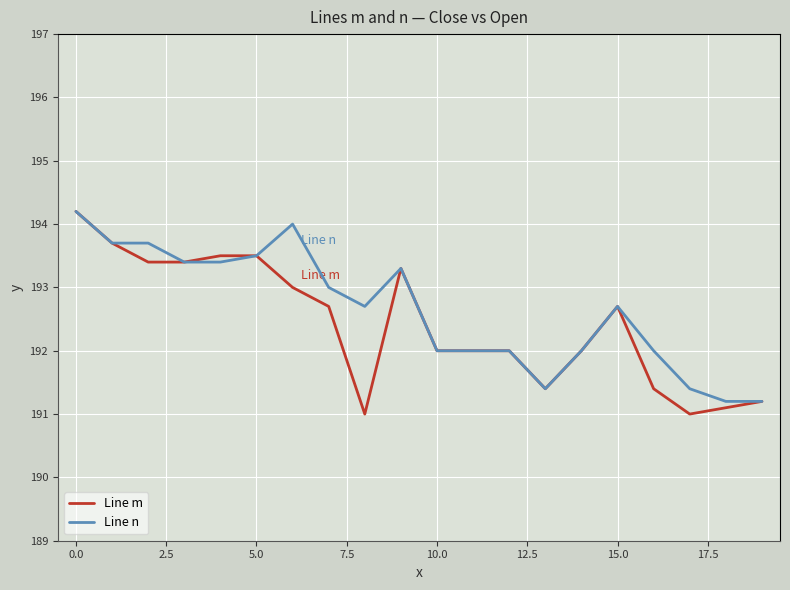

Which series has the largest range (max minus min)?

Line m